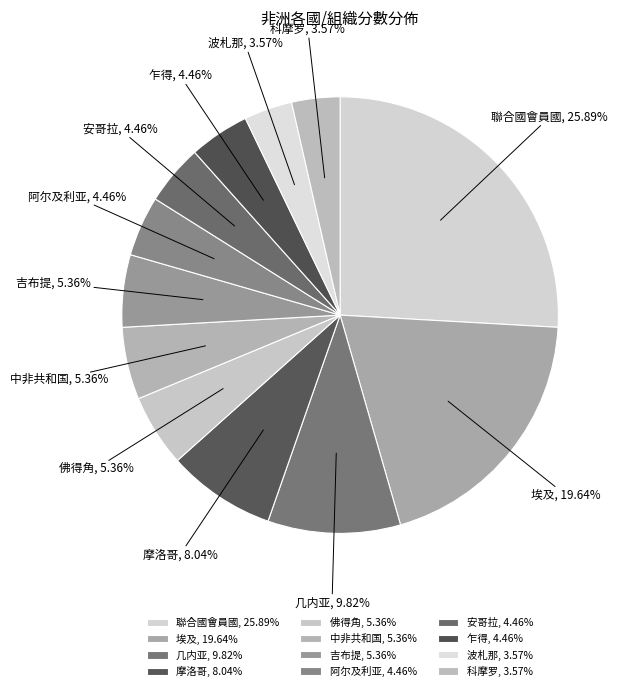

Count the number of slices in the pie.

12